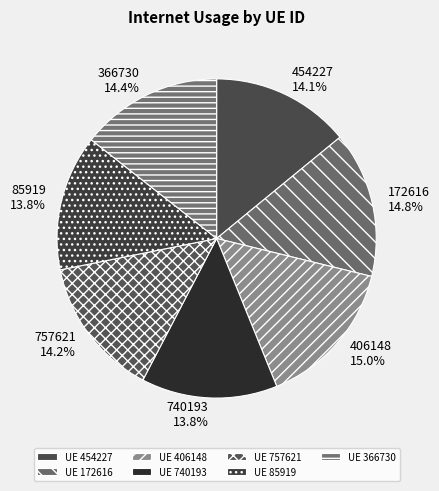

Does any single category account for the majority?

No